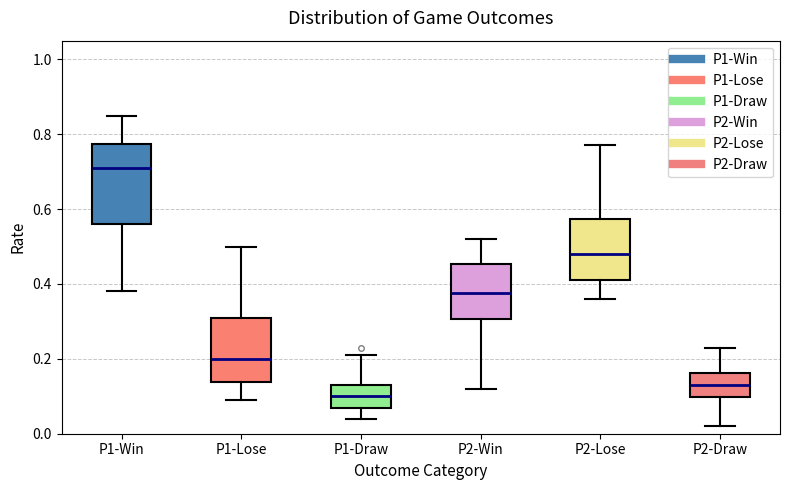

Comparing the boxes themselves (not the whiskers), which one is the tallest?

P1-Win